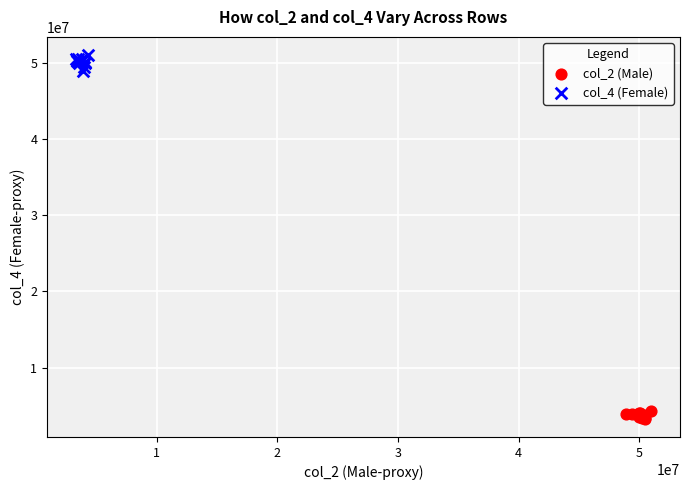

What are all the series names shown in the legend?

col_2 (Male), col_4 (Female)